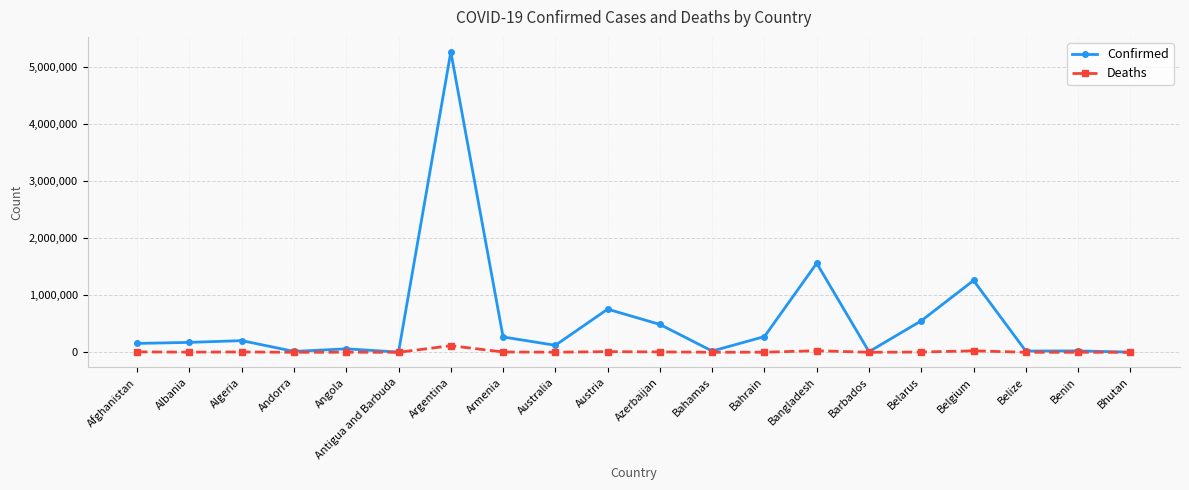

Rank the series by their maximum value, from lowest to highest.

Deaths, Confirmed